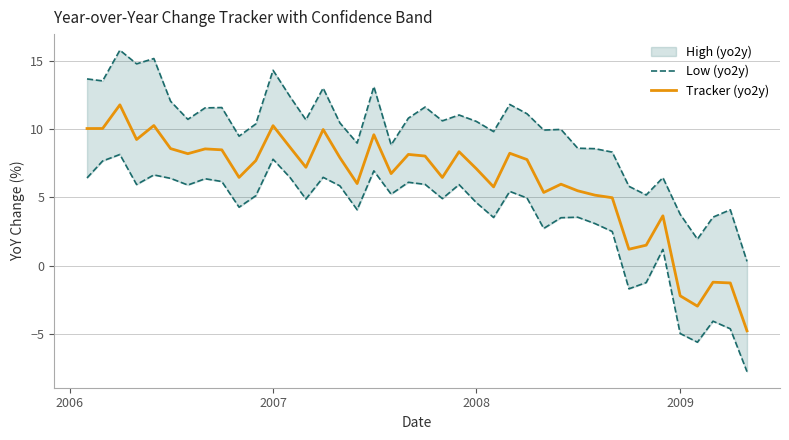

What is the maximum value for Tracker (yo2y)?

11.8